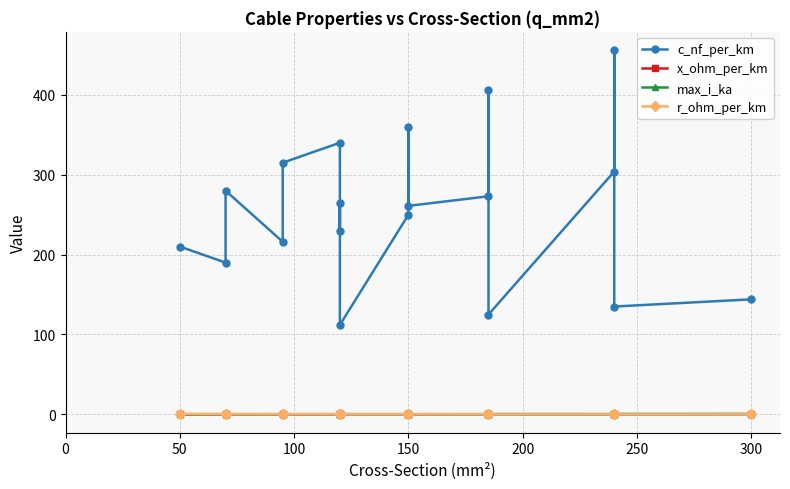

Between 0 and 150, which series saw the biggest shift?

c_nf_per_km